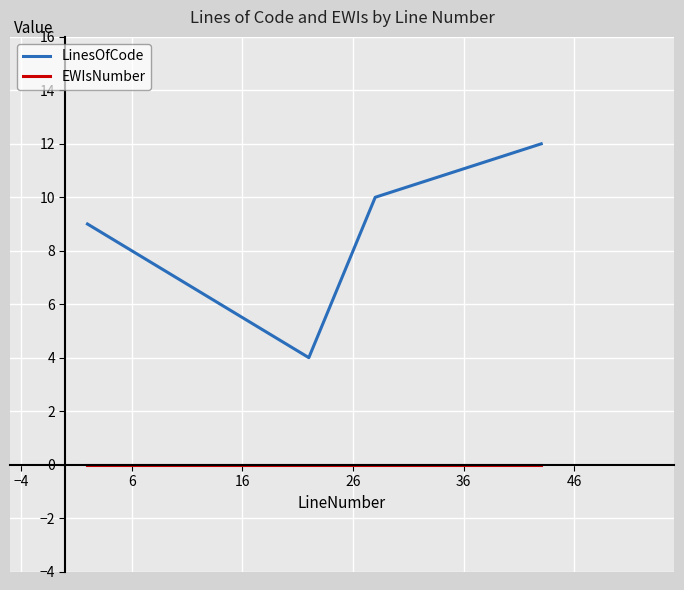

List the series in order of their overall mean, lowest first.

EWIsNumber, LinesOfCode